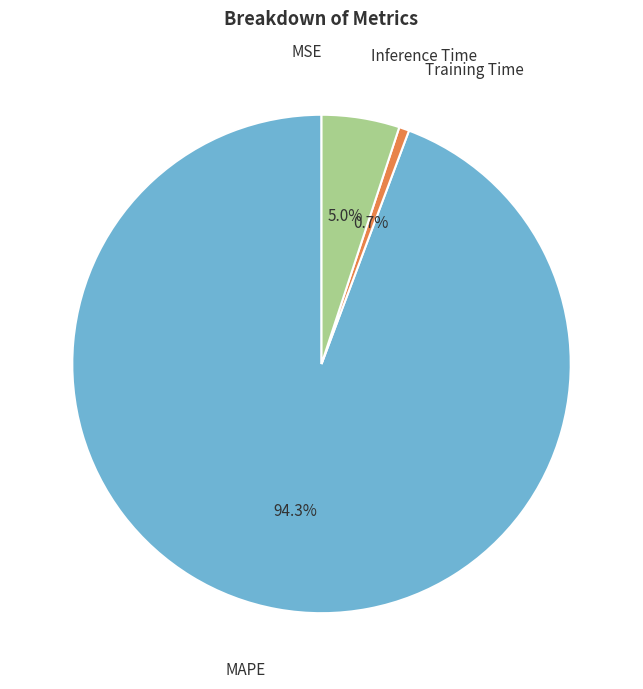

Do Inference Time and MAPE together represent more than half of the pie?

Yes